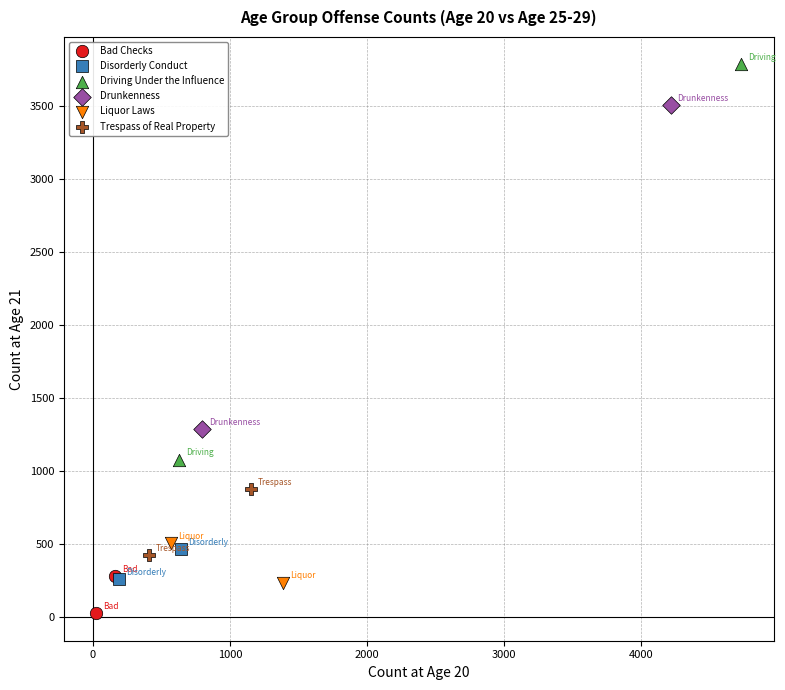

Which series contains the highest Y value?

Driving Under the Influence